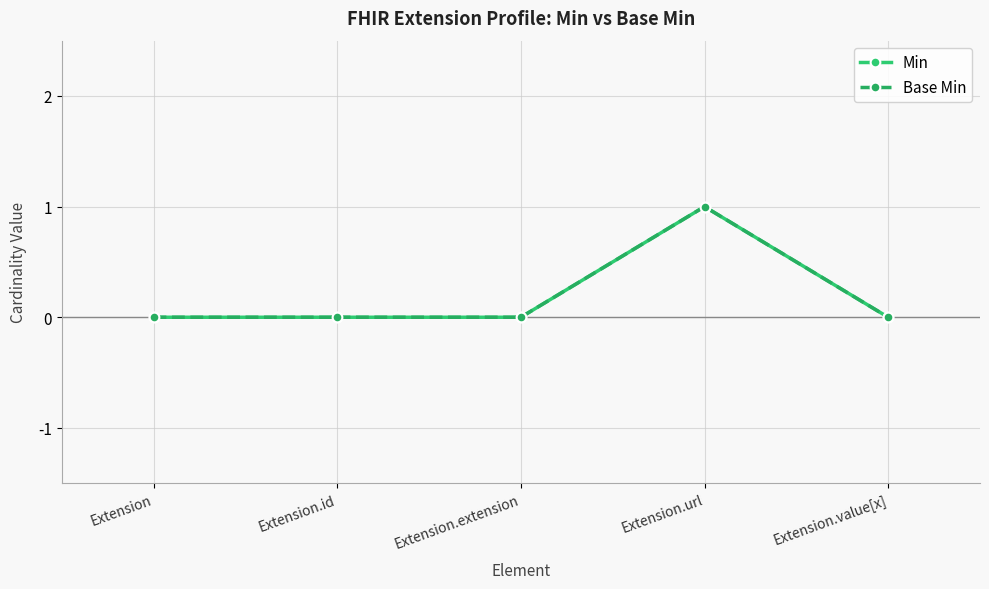

True or false: Base Min has a value of 0 at Extension.id.

True